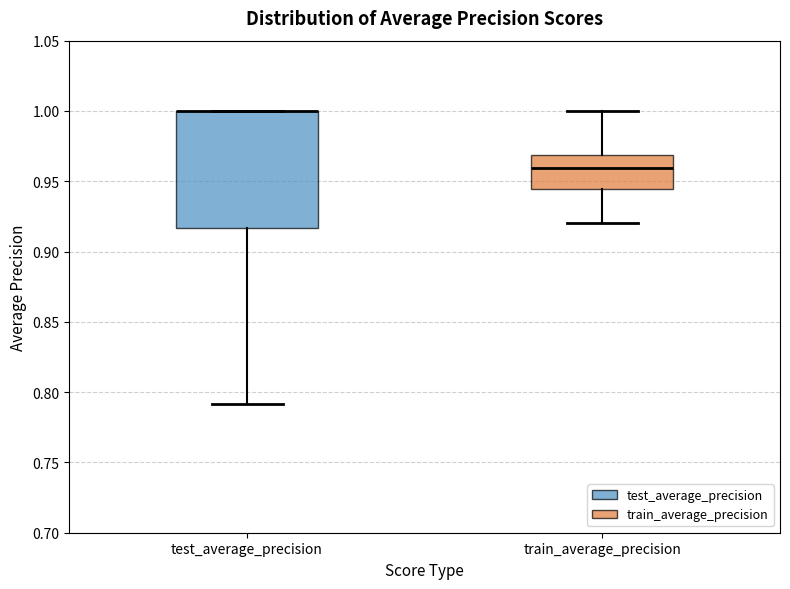

Reading left to right, transcribe this box plot: for each box, give where its median line is, the range the box spans, and where its two whiskers end, as read against the y-axis. The values are not printed on the chart, so give them approximately, as read against the axis.

test_average_precision: median 1.000 (drawn on the box's upper edge), box 0.915 to 1.000, whiskers 0.790 to 1.000
train_average_precision: median 0.960, box 0.945 to 0.970, whiskers 0.920 to 1.000